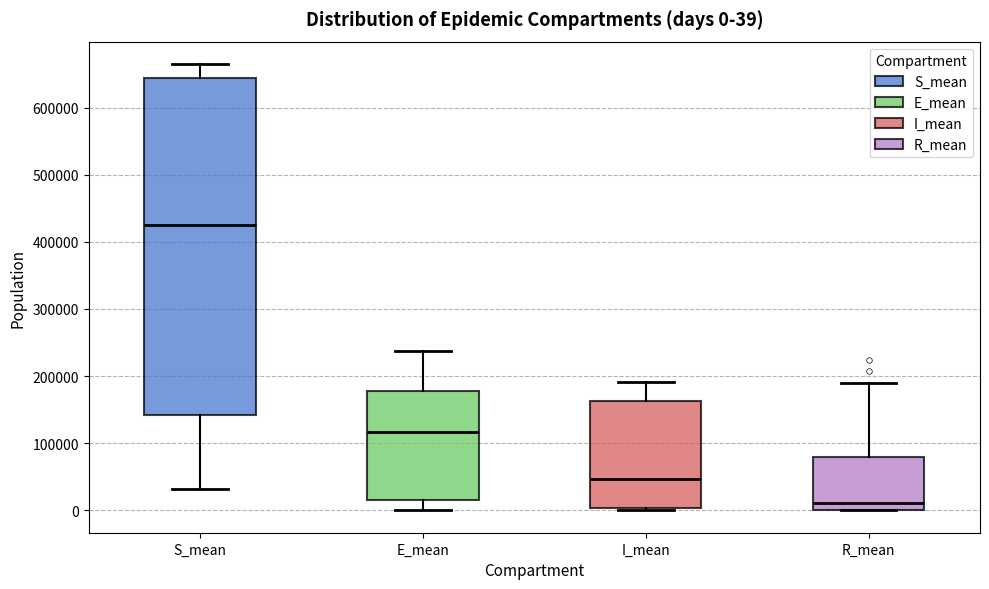

Comparing the boxes themselves (not the whiskers), which one is the tallest?

S_mean